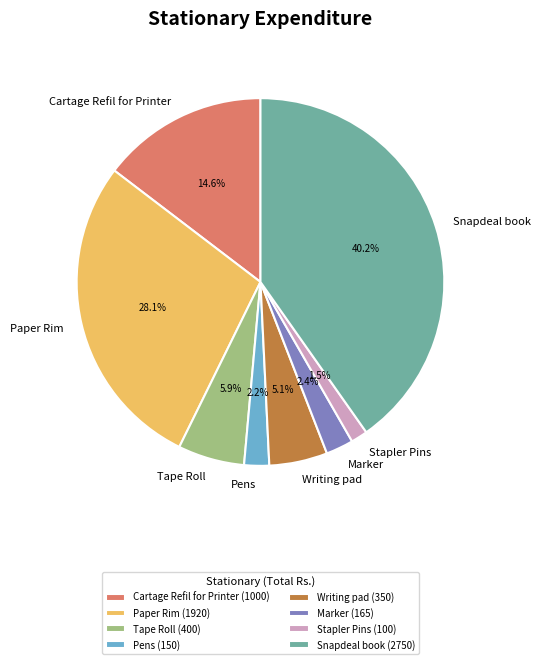

What percentage is the Cartage Refil for Printer slice, to the nearest percent?

15%